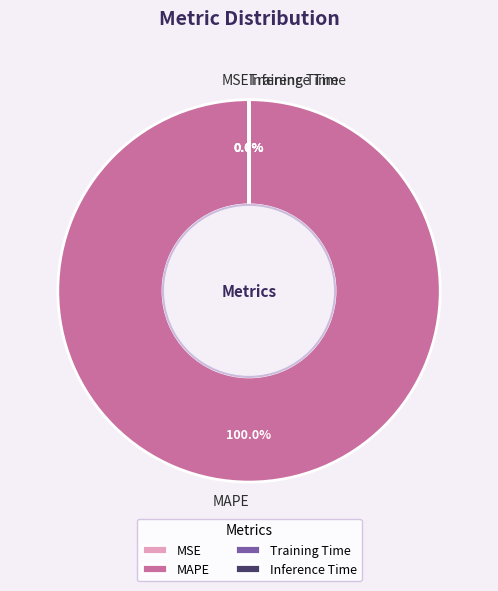

Is the sum of MSE and Training Time greater than half?

No